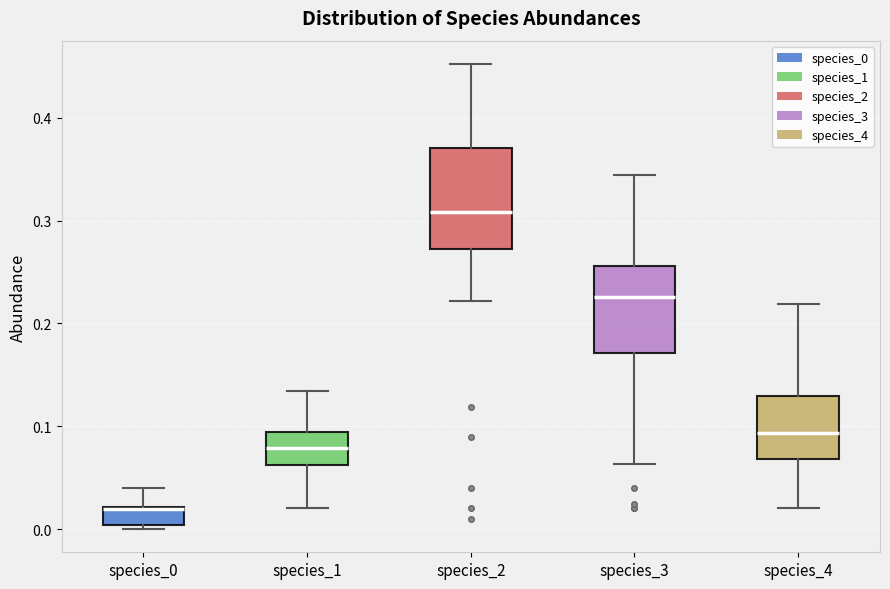

Reading left to right, transcribe this box plot: for each box, give where its median line is, the range the box spans, and where its two whiskers end, as read against the y-axis. The values are not printed on the chart, so give them approximately, as read against the axis.

species_0: median 0.02, box 0.00 to 0.02, whiskers 0.00 (just below the box's lower edge) to 0.04
species_1: median 0.08, box 0.06 to 0.09, whiskers 0.02 to 0.13
species_2: median 0.31, box 0.27 to 0.37, whiskers 0.22 to 0.45
species_3: median 0.23, box 0.17 to 0.26, whiskers 0.06 to 0.34
species_4: median 0.09, box 0.07 to 0.13, whiskers 0.02 to 0.22